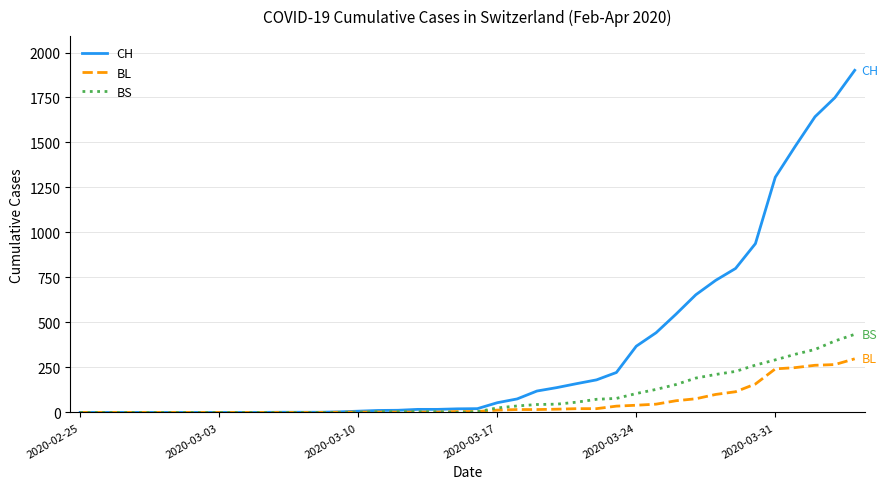

What is the greatest value displayed?

1901